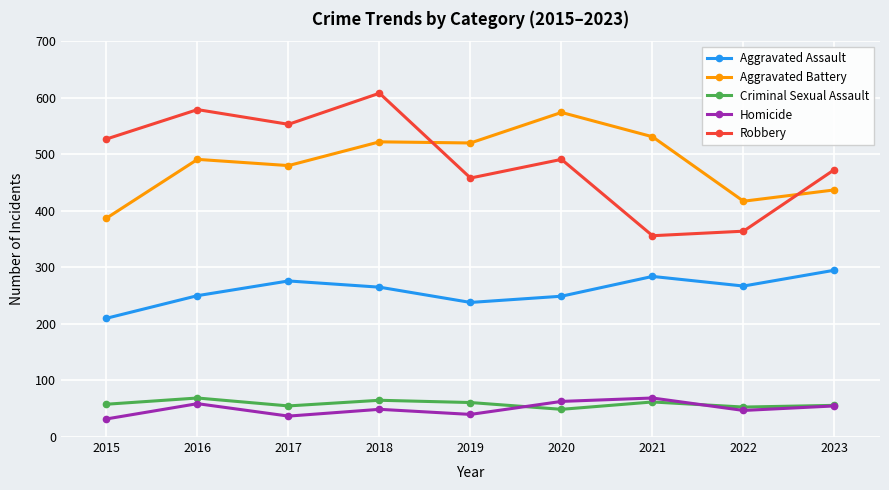

What is the difference between the maximum and minimum values in the Robbery series?

252